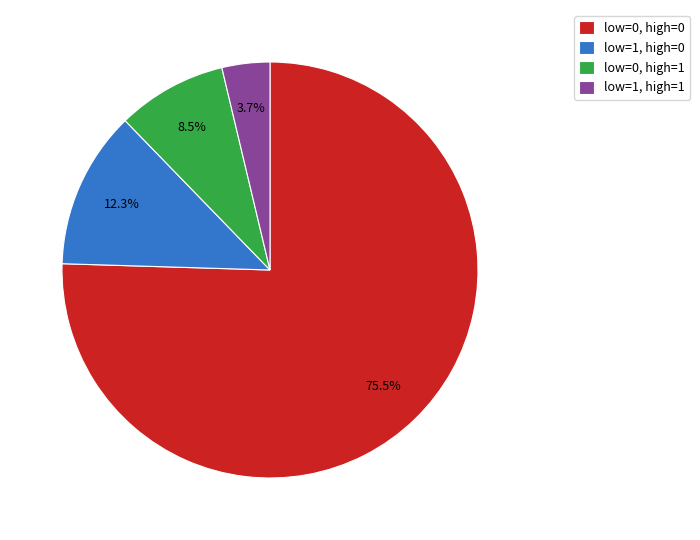

How many segments does this pie chart have?

4